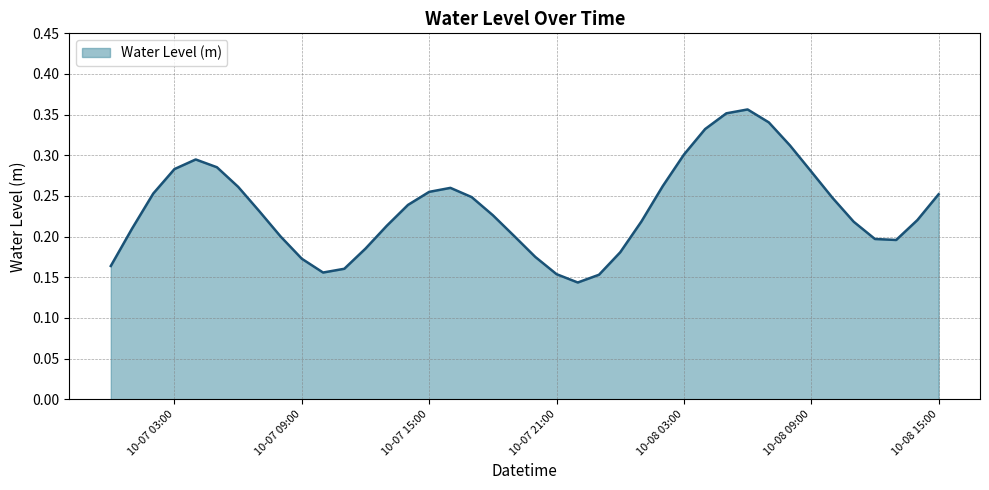

How many lines are shown in the chart?

1